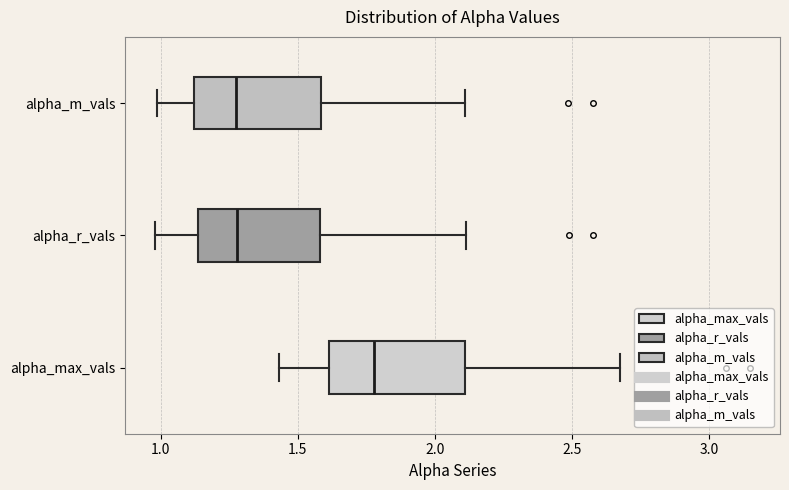

Where does the left whisker of the box for alpha_m_vals end on the x-axis? The values are not printed on the chart, so give them approximately, as read against the axis.

1.00